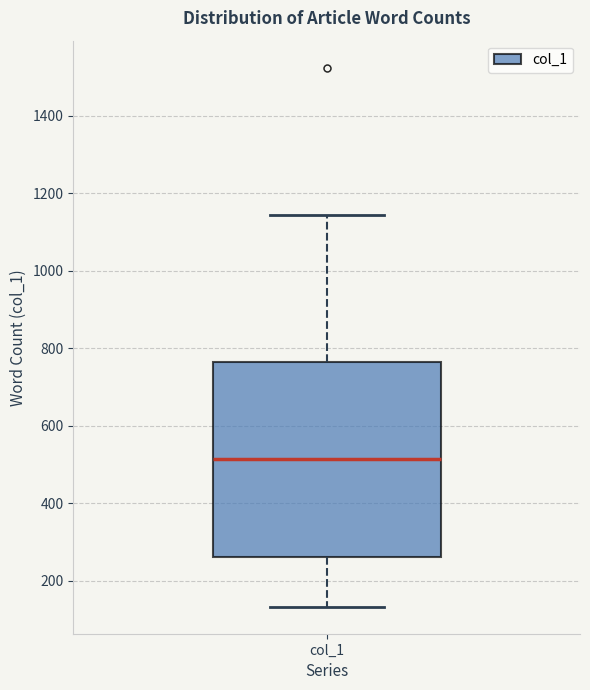

Read this box plot against the y-axis: the position of the median line, the range covered by the box, and the ends of both whiskers. The values are not printed on the chart, so give them approximately, as read against the axis.

median 520, box 260 to 760, whiskers 140 to 1140